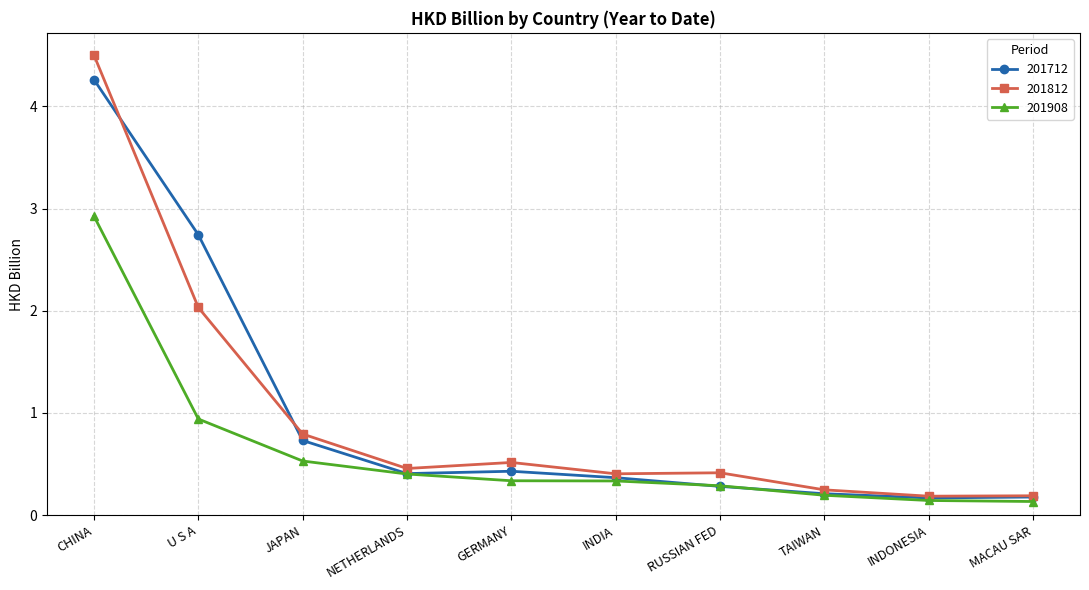

Which series has the largest range (max minus min)?

201812